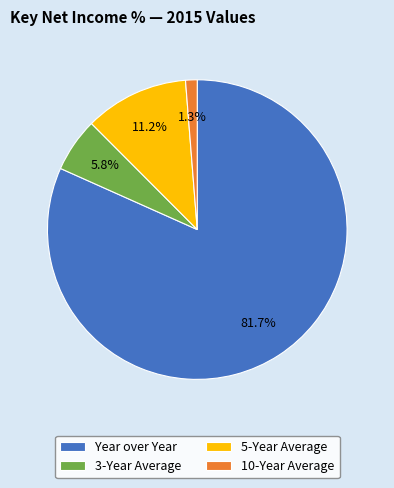

Is there any slice that represents more than half of the pie?

Yes